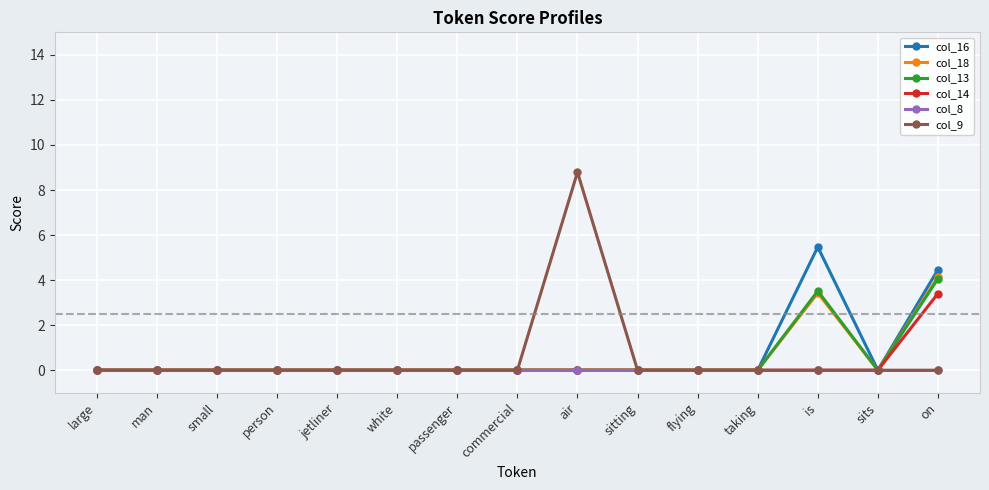

The col_16 series shows -2.4 at large. True or false?

False